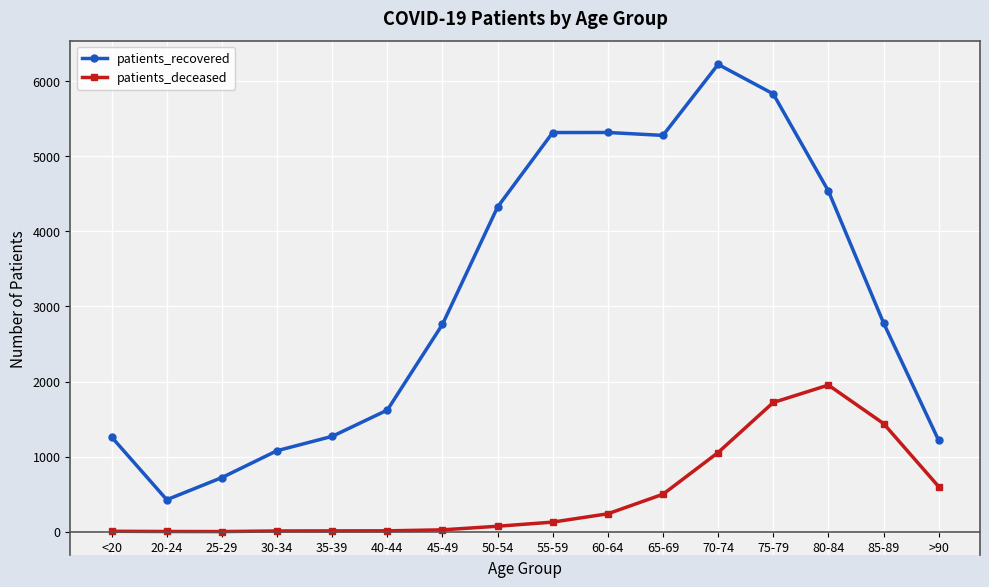

What position from the right is 70-74?

5